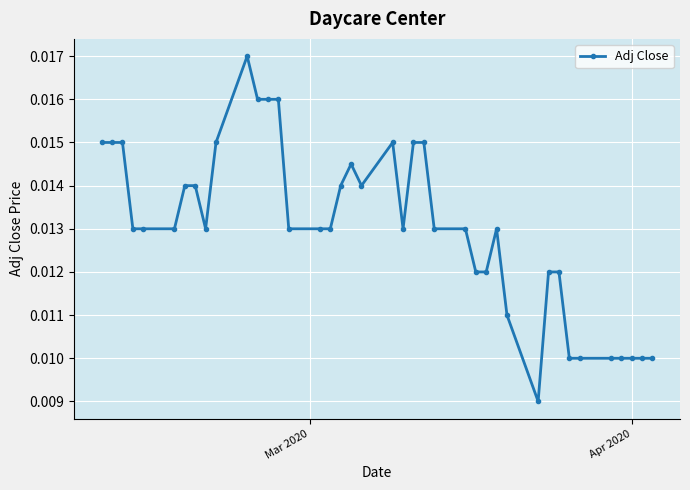

How many series are shown in this chart?

1